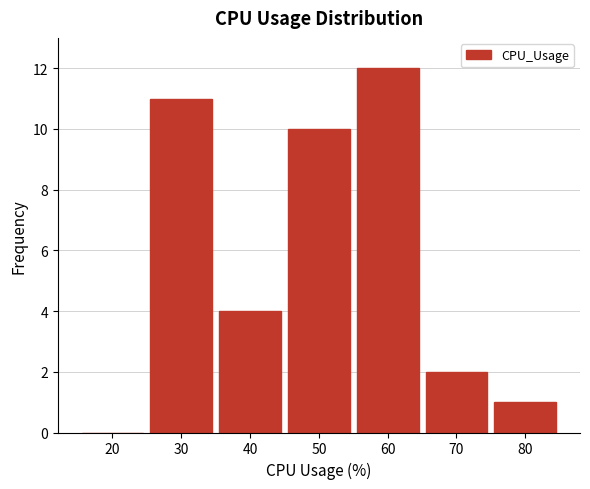

Reading left to right, what are all the values shown in this chart?

20=0	30=11	40=4	50=10	60=12	70=2	80=1